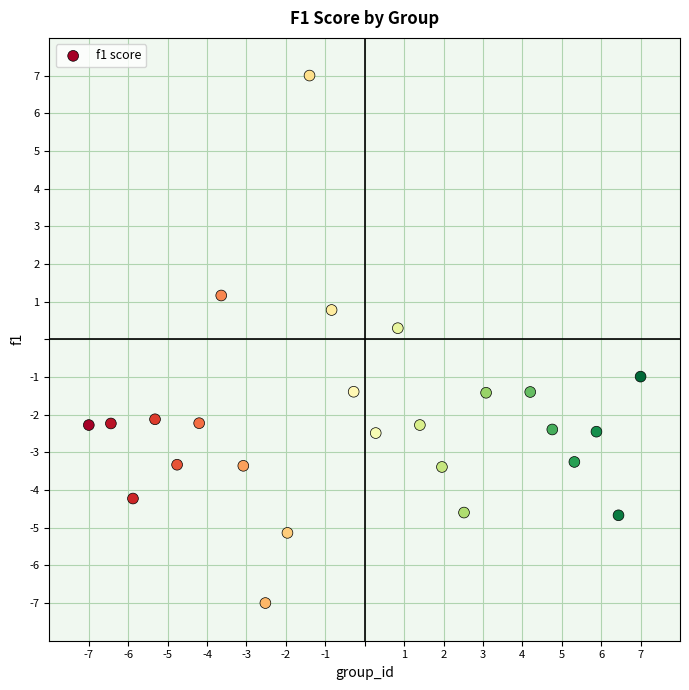

What is the range of X values (max minus min)?

14.0